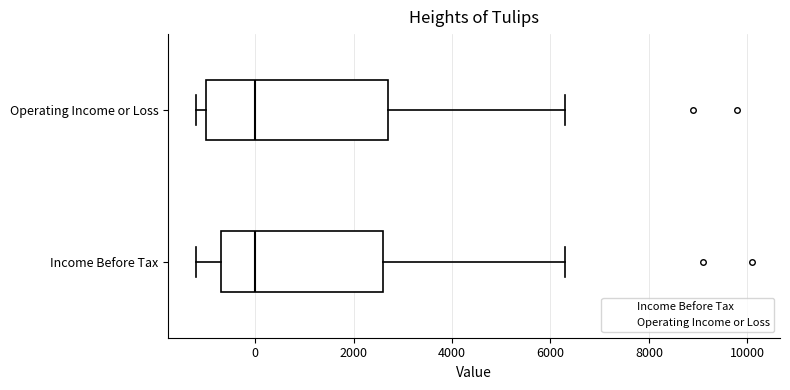

Which box is the widest, from its left edge to its right edge?

Operating Income or Loss